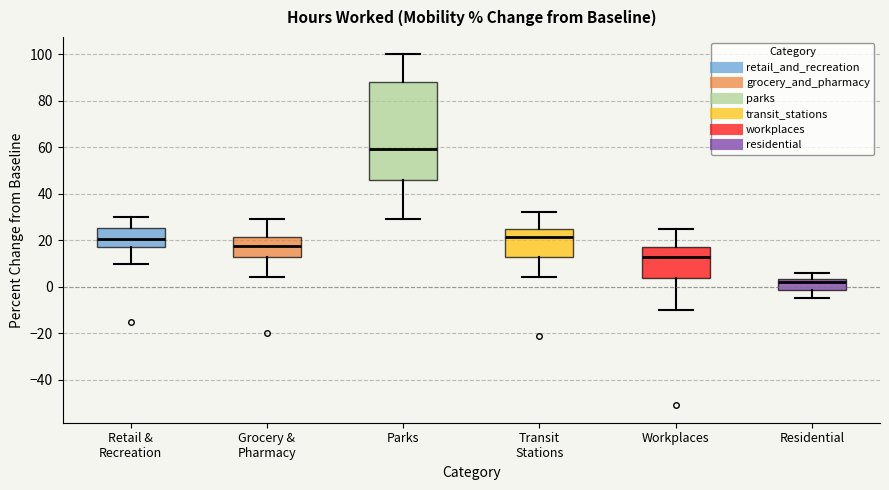

Which box has the lowest median line?

Residential